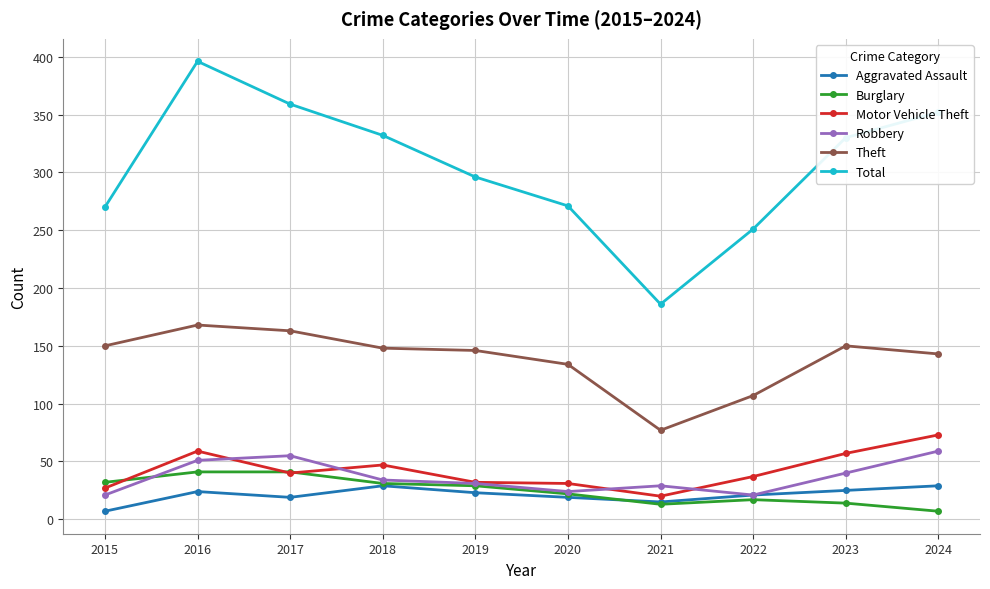

Where do Motor Vehicle Theft and Robbery first cross each other?

2016 and 2017